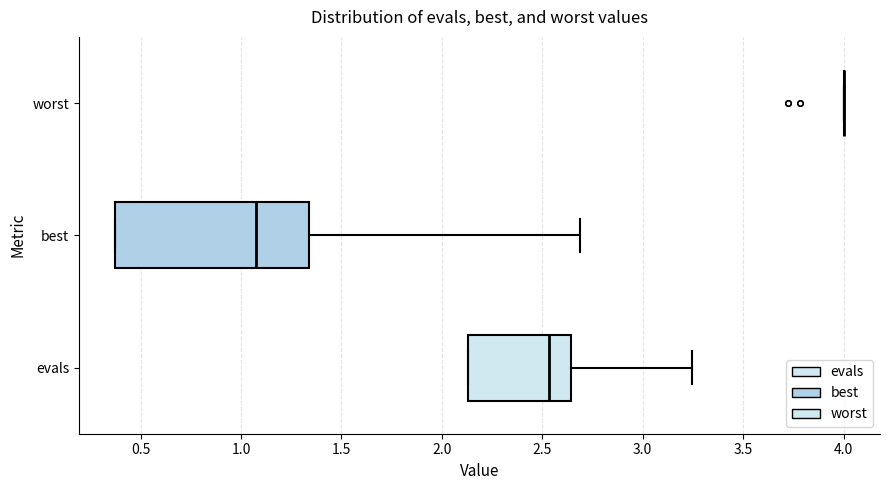

Where is the right edge of the box for evals on the x-axis? The values are not printed on the chart, so give them approximately, as read against the axis.

2.65